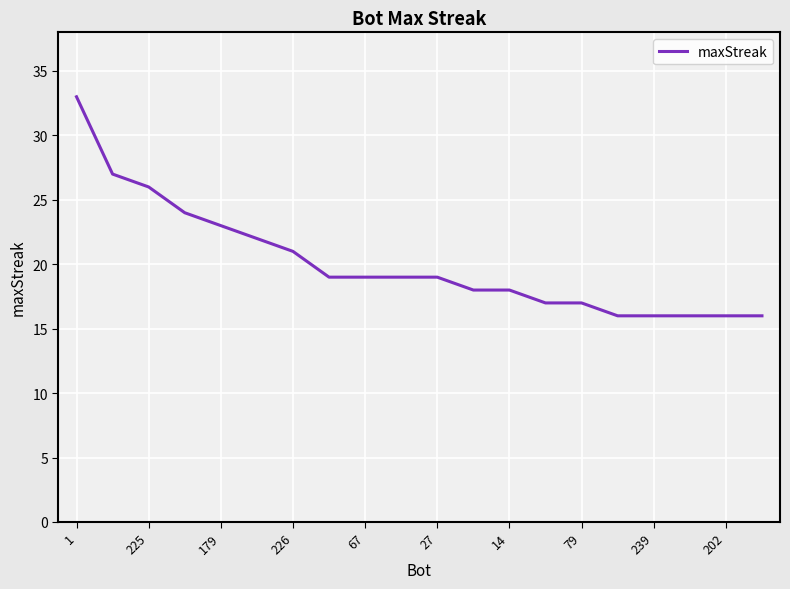

What is the greatest value displayed?

33